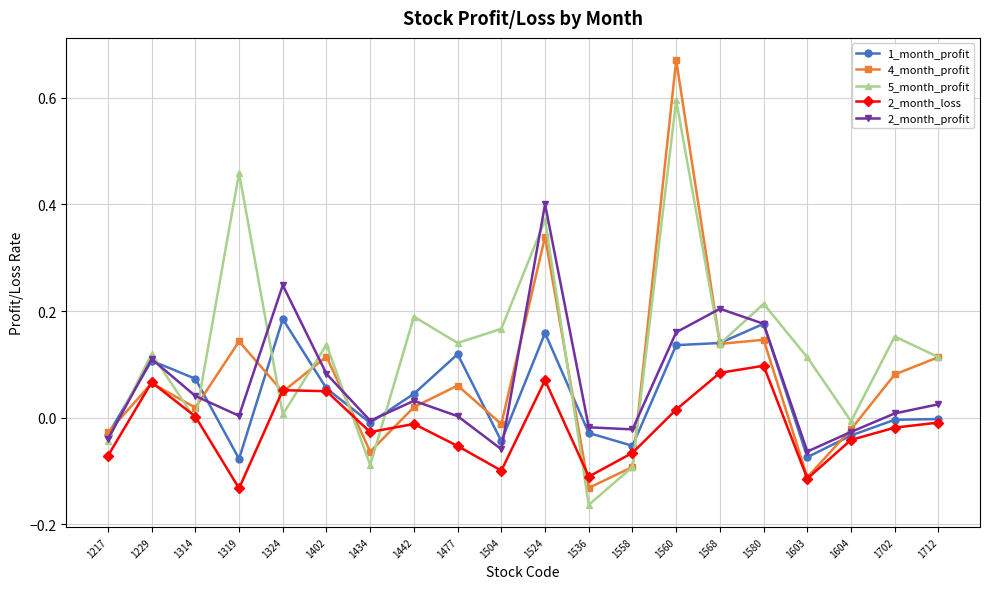

The value of 2_month_loss at 1314 is 0.0. True or false?

True